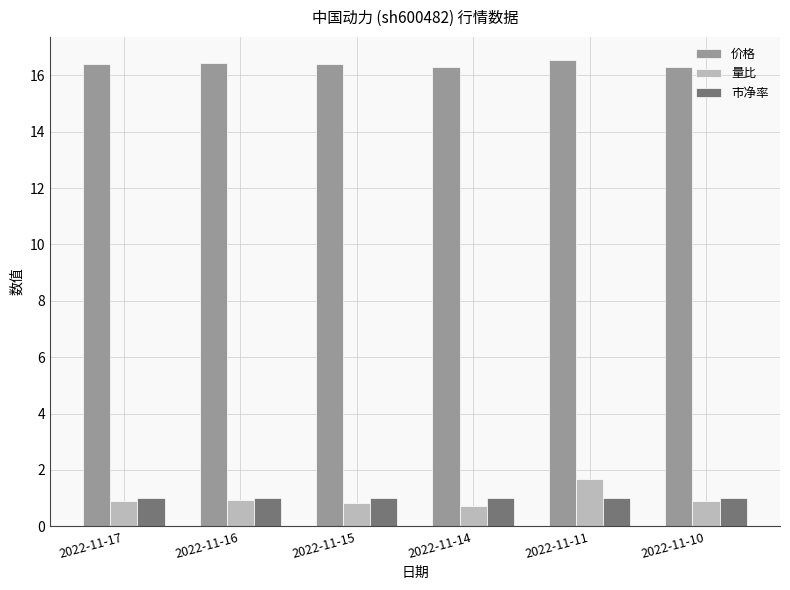

Which series changed the most between 2022-11-17 and 2022-11-11?

量比